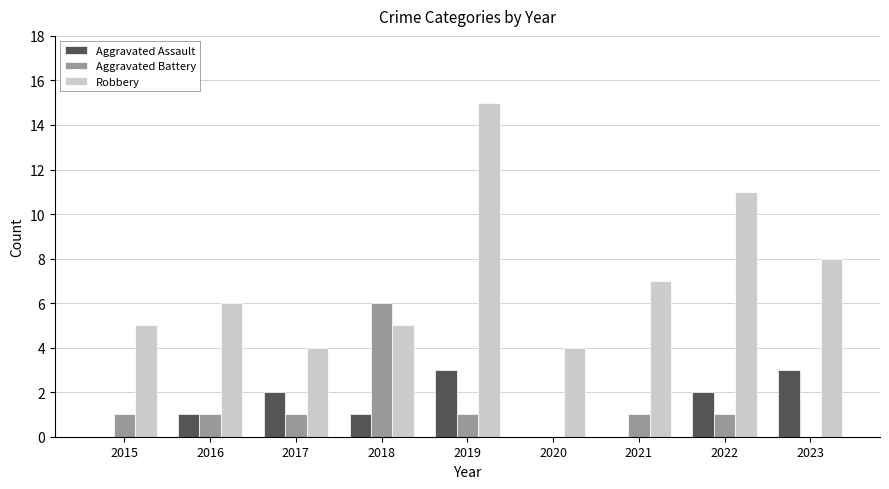

What is the maximum value for Aggravated Battery?

6